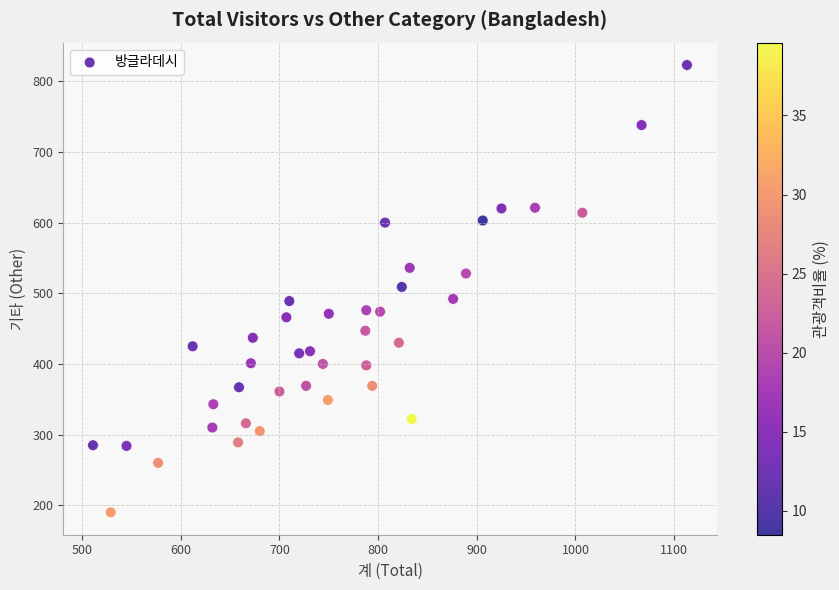

What is the range of X values (max minus min)?

602